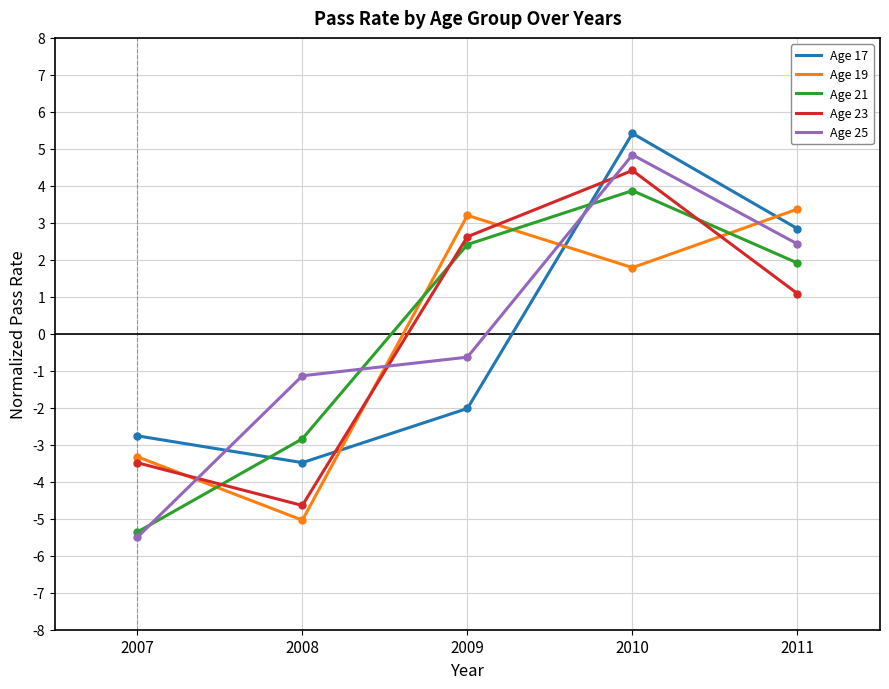

List the series in order of their peak value, lowest first.

Age 19, Age 21, Age 23, Age 25, Age 17